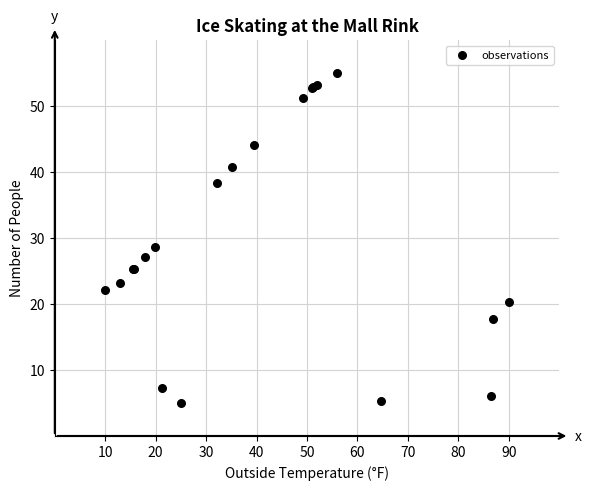

What Y value in the scatter plot is closest to 30?

28.7